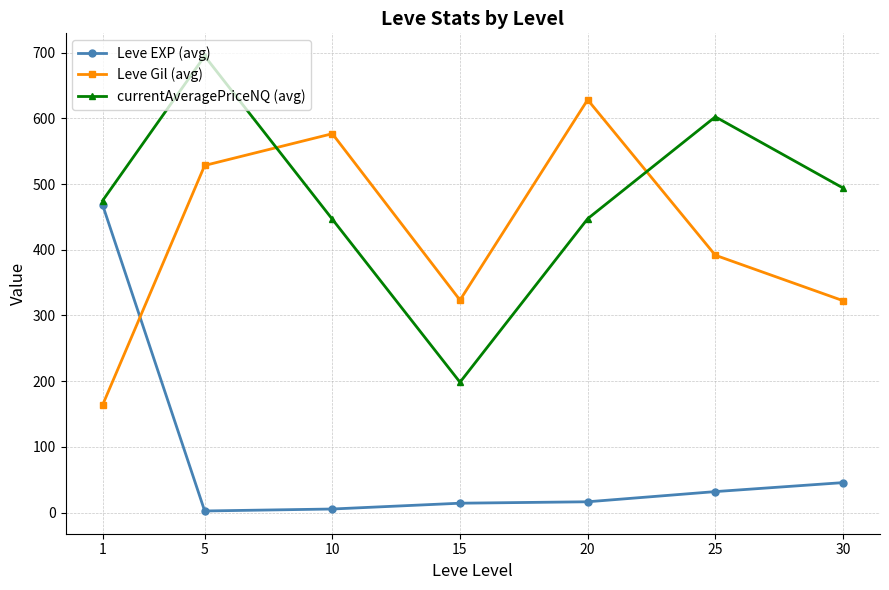

True or false: Leve Gil (avg) has a value of 323.3 at 15.

True